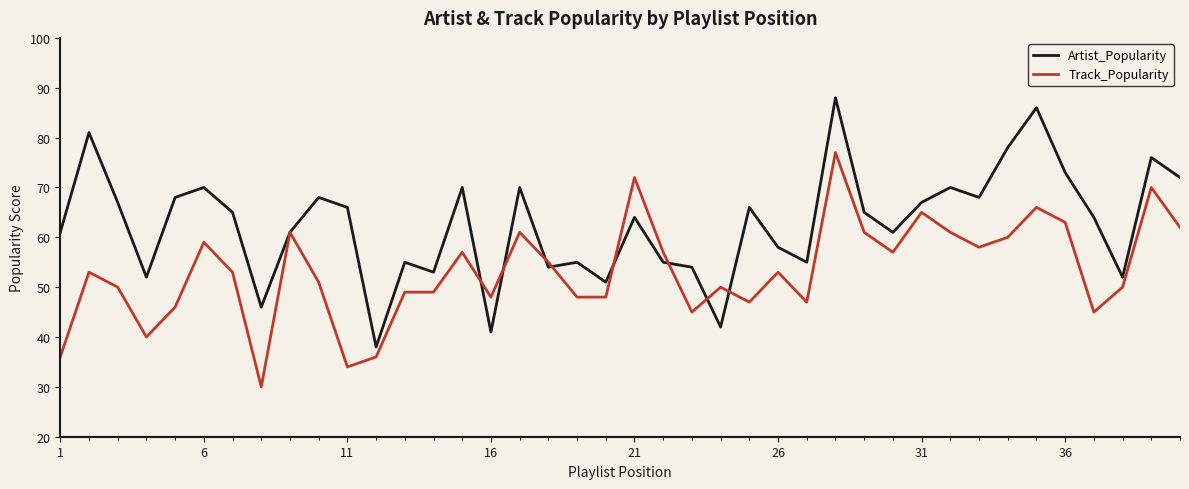

Reading left to right, what are all the values shown in this chart?

Artist_Popularity: 61	81	67	52	68	70	65	46	61	68	66	38	55	53	70	41	70	54	55	51	64	55	54	42	66	58	55	88	65	61	67	70	68	78	86	73	64	52	76	72
Track_Popularity: 36	53	50	40	46	59	53	30	61	51	34	36	49	49	57	48	61	55	48	48	72	57	45	50	47	53	47	77	61	57	65	61	58	60	66	63	45	50	70	62